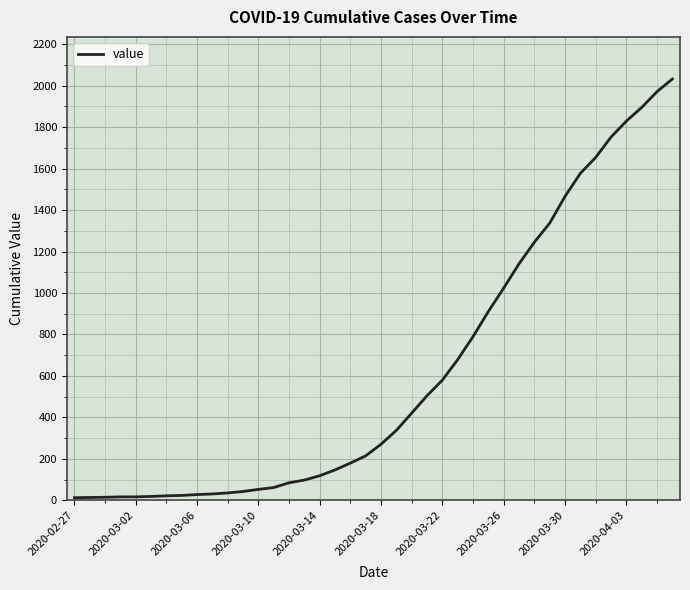

What is the difference between the maximum and minimum values?

2019